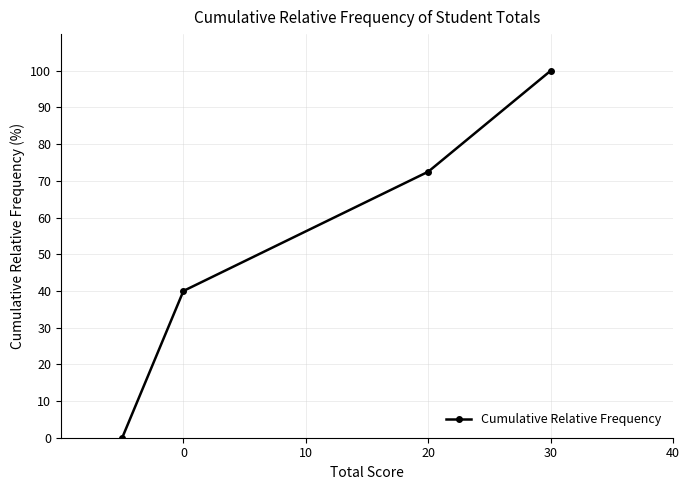

What is the maximum value shown in the chart?

100.0